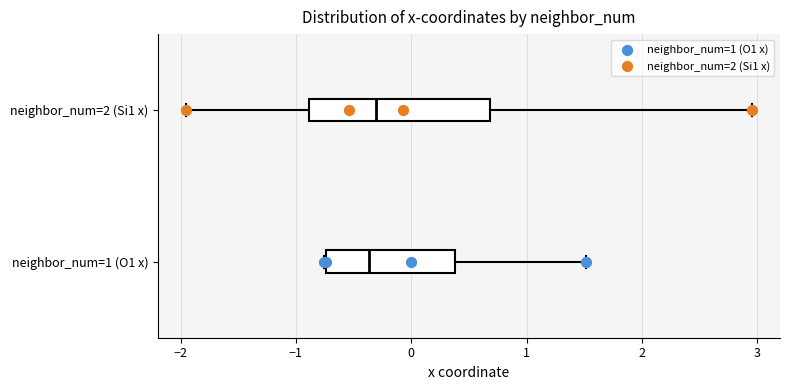

Where does the right whisker of the box for neighbor_num=1 (O1 x) end on the x-axis? The values are not printed on the chart, so give them approximately, as read against the axis.

1.5